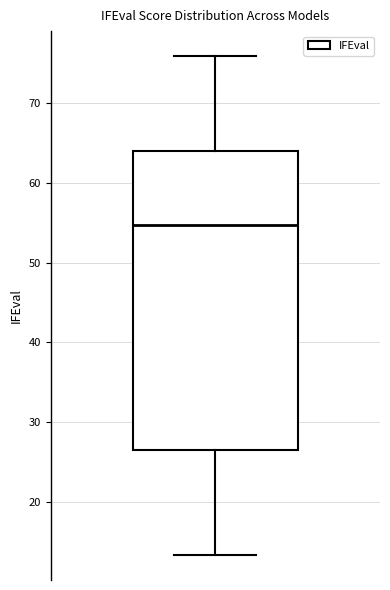

Read this box plot against the y-axis: the position of the median line, the range covered by the box, and the ends of both whiskers. The values are not printed on the chart, so give them approximately, as read against the axis.

median 55, box 27 to 64, whiskers 13 to 76